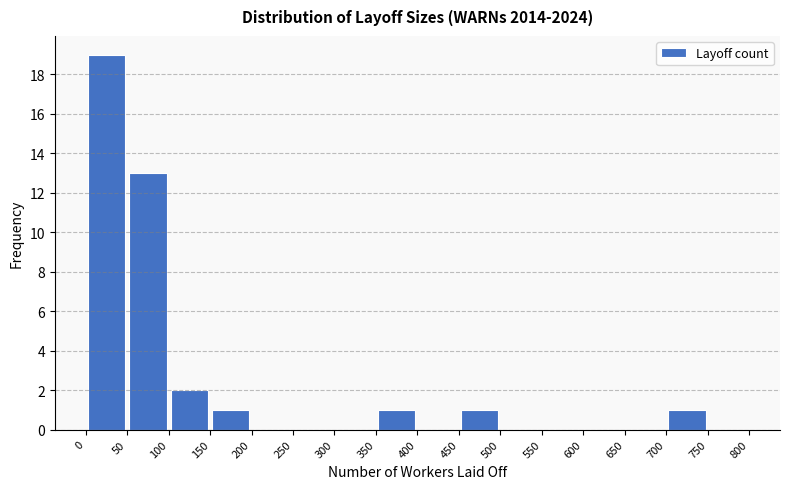

Reading left to right, transcribe this chart: for each bar, give the range it covers on the x-axis and its height. The values are not printed on the chart, so give them approximately, as read against the axis.

0 to 50: 19
50 to 100: 13
100 to 150: 2
150 to 200: 1
200 to 250: 0
250 to 300: 0
300 to 350: 0
350 to 400: 1
400 to 450: 0
450 to 500: 1
500 to 550: 0
550 to 600: 0
600 to 650: 0
650 to 700: 0
700 to 750: 1
750 to 800: 0